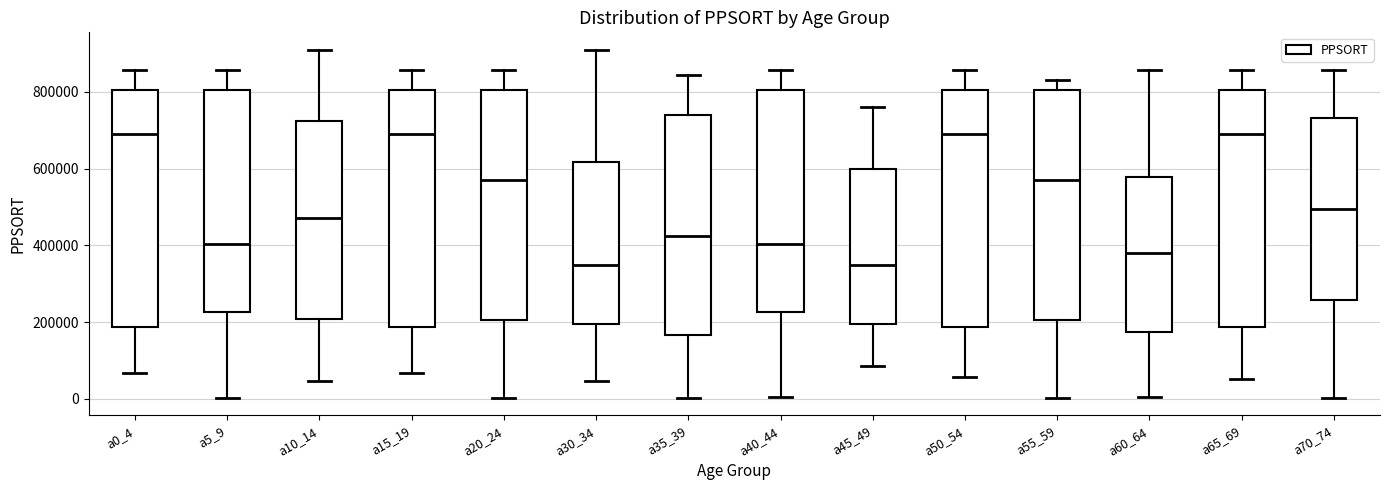

Where does the upper whisker of the box for a60_64 end on the y-axis? The values are not printed on the chart, so give them approximately, as read against the axis.

860000